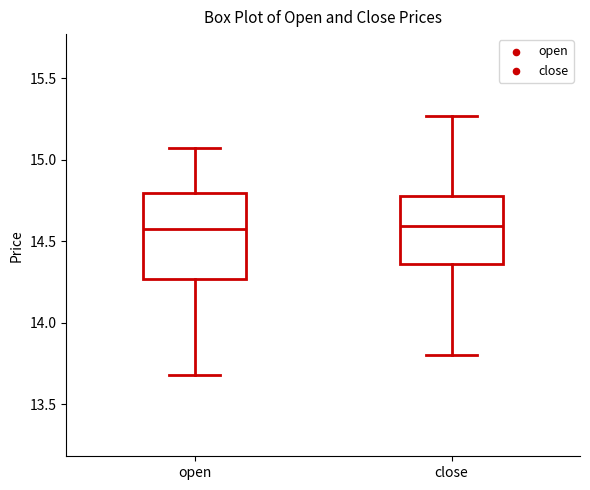

Where is the lower edge of the box for close on the y-axis? The values are not printed on the chart, so give them approximately, as read against the axis.

14.35